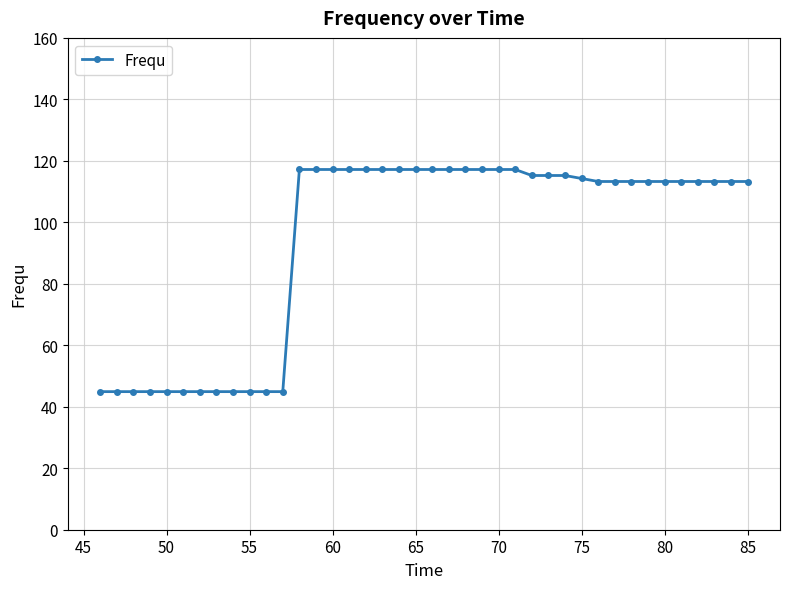

What is the value of the 24th point from the left?

117.2